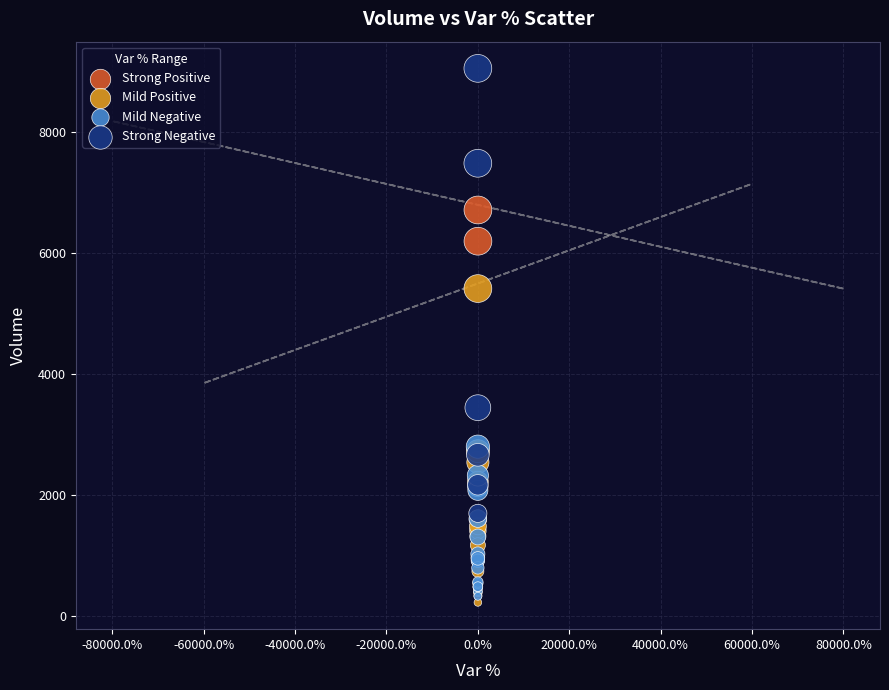

Which series contains the highest Y value?

Strong Negative